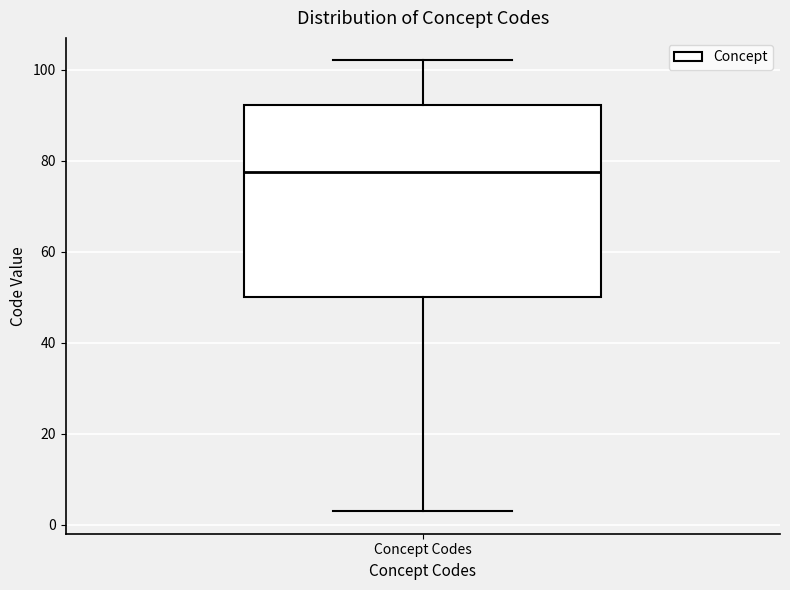

Where does the lower whisker of the box for Concept Codes end on the y-axis? The values are not printed on the chart, so give them approximately, as read against the axis.

4